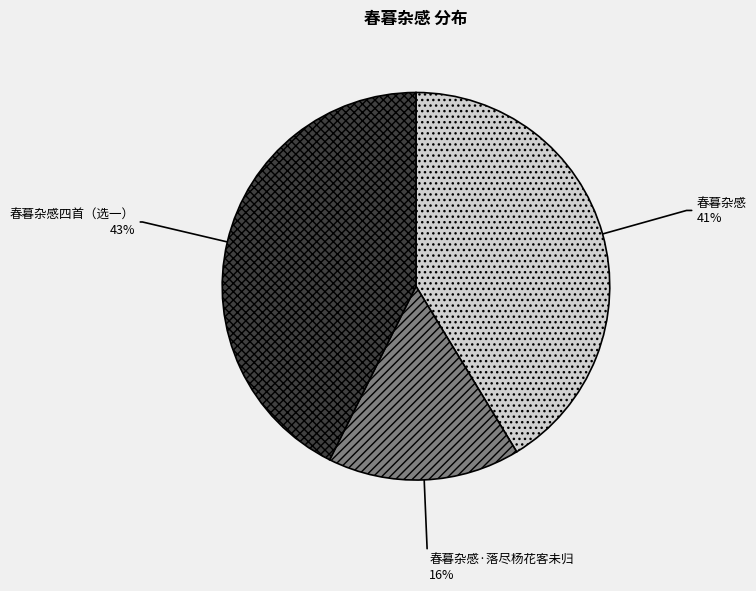

Does 春暮杂感四首（选一） represent more than half of the total?

No